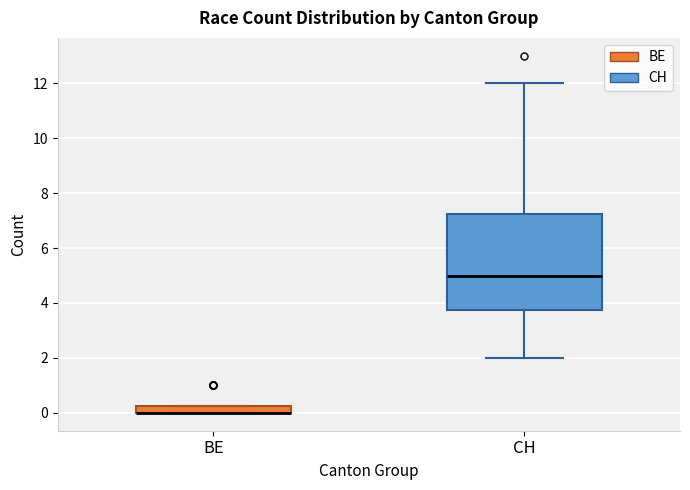

Where is the lower edge of the box for BE on the y-axis? The values are not printed on the chart, so give them approximately, as read against the axis.

0.0